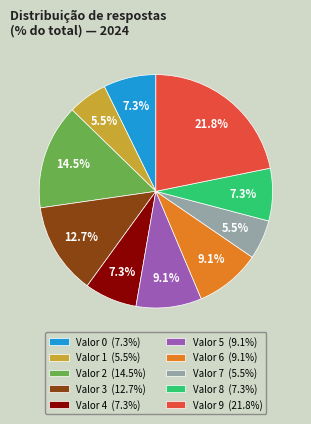

What percentage do Valor 6 (9.1%) and Valor 2 (14.5%) together represent?

23.6%